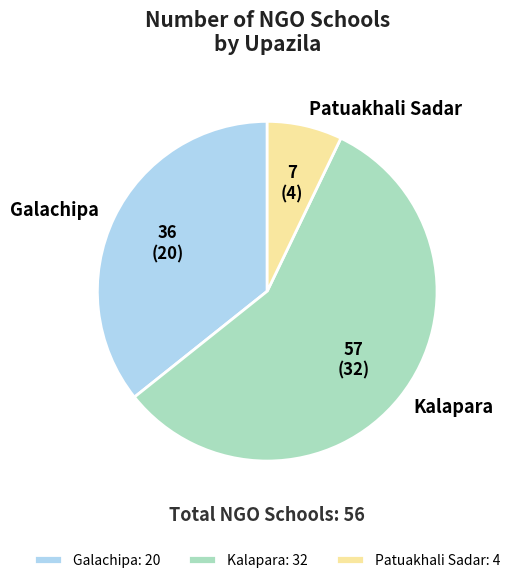

Does Kalapara represent more than half of the total?

Yes